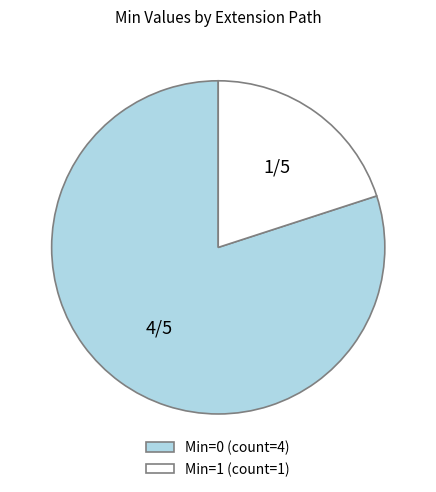

Approximately how many times larger is the value at Min=0 (count=4) compared to Min=1 (count=1)?

4.0